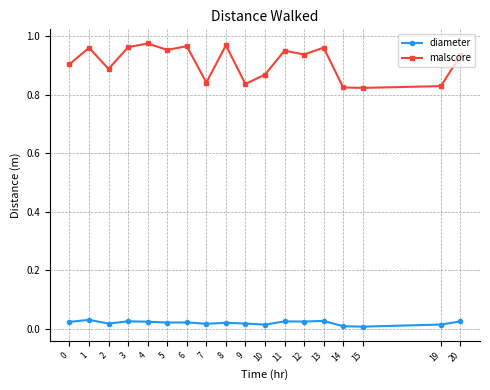

Is it true that diameter equals 0.0 at 13?

True